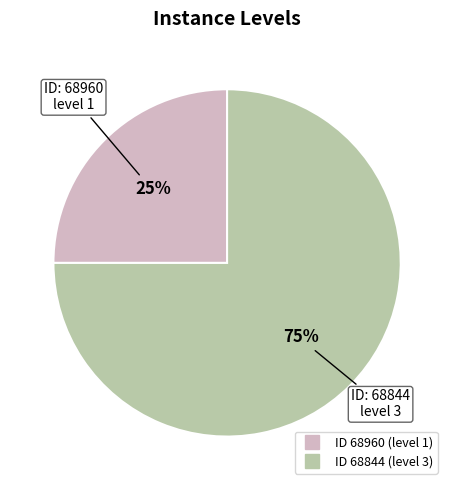

To the nearest percent, what is the difference between the largest and smallest slice percentages?

50%